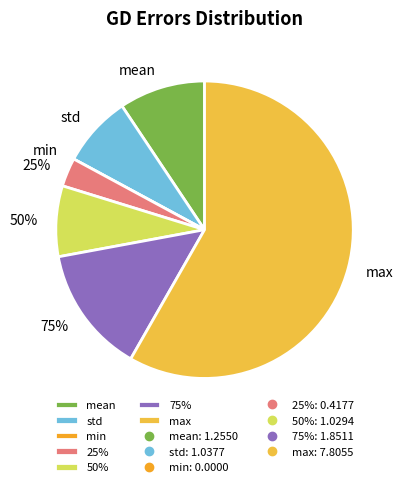

To the nearest percent, what is the combined percentage of 25% and std?

11%